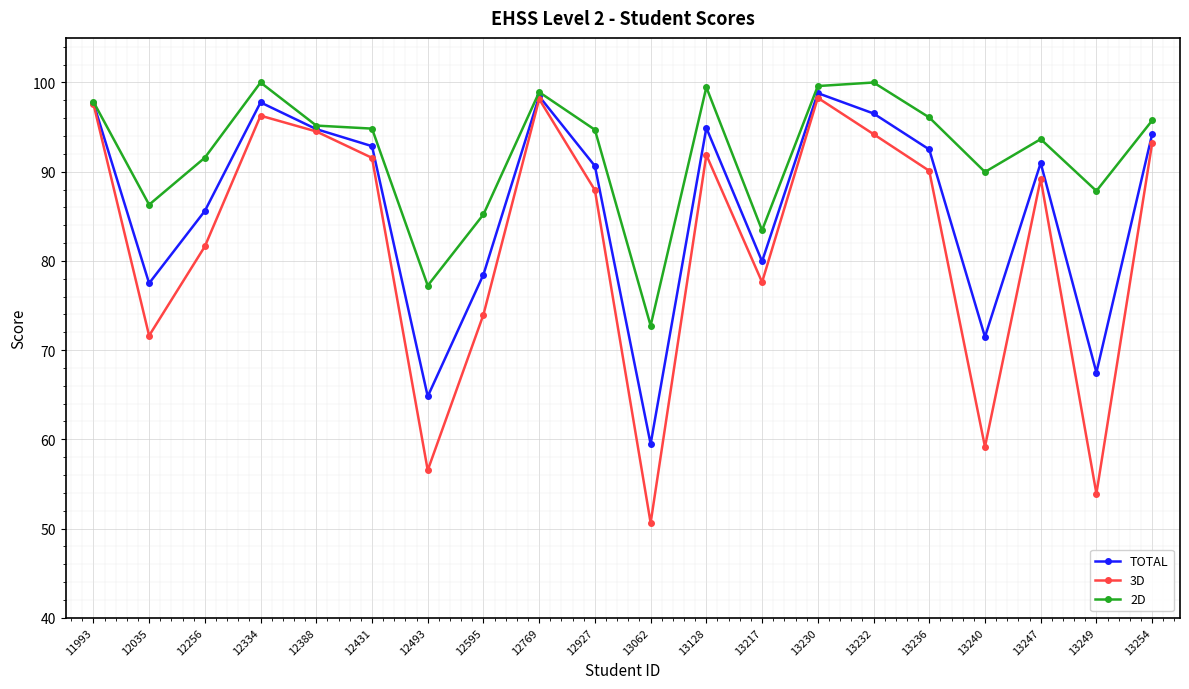

What are all the series names shown in the legend?

TOTAL, 3D, 2D